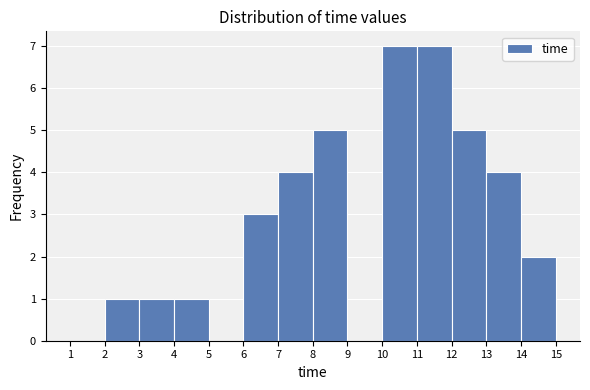

Reading left to right, list every bar in this chart as the range it spans on the x-axis followed by its height. The values are not printed on the chart, so give them approximately, as read against the axis.

1 to 2: 0
2 to 3: 1
3 to 4: 1
4 to 5: 1
5 to 6: 0
6 to 7: 3
7 to 8: 4
8 to 9: 5
9 to 10: 0
10 to 11: 7
11 to 12: 7
12 to 13: 5
13 to 14: 4
14 to 15: 2